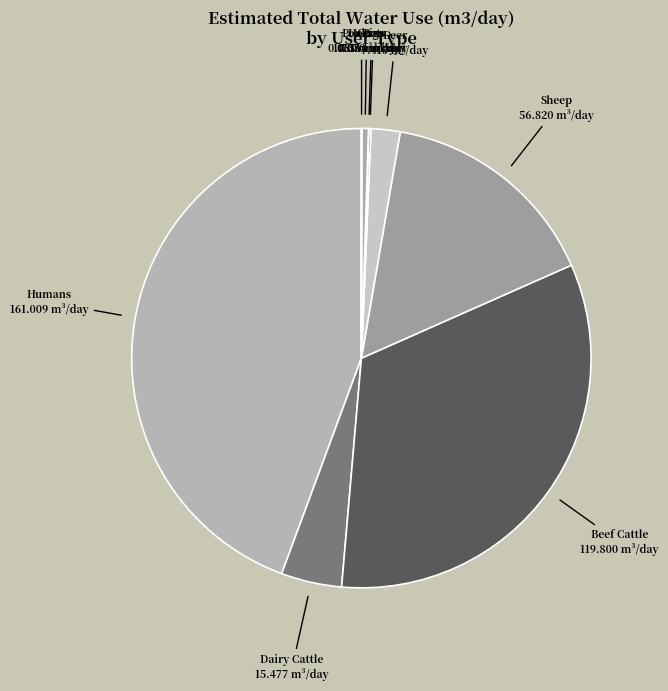

Which category has the biggest portion of the pie?

Humans